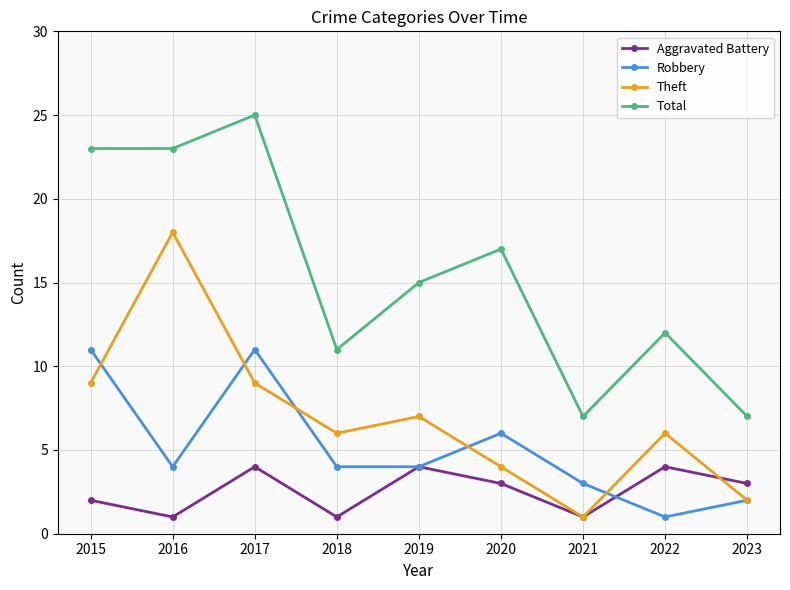

What is the value of the Aggravated Battery point at the 7th from the left?

1